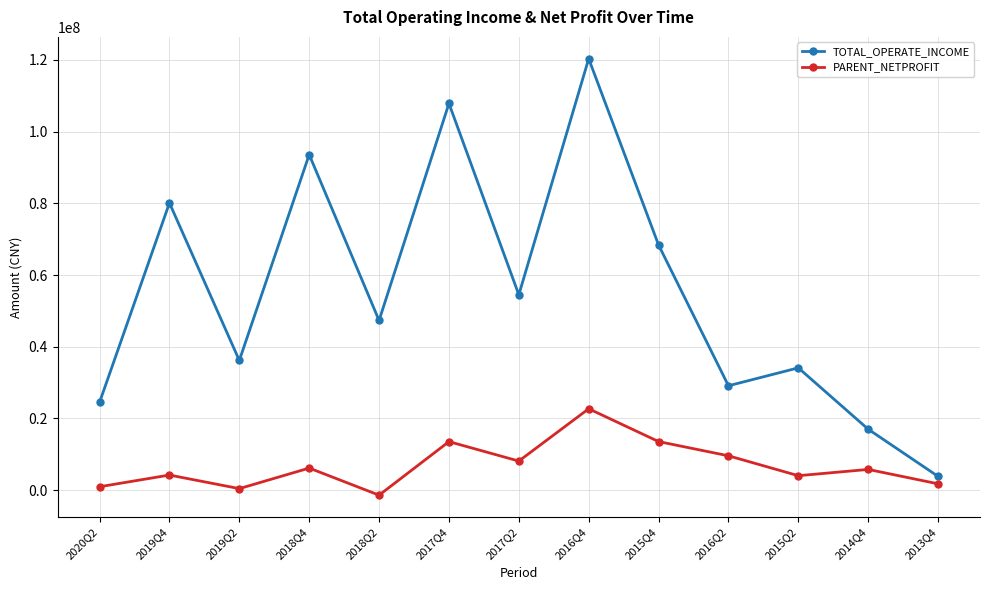

At which label is TOTAL_OPERATE_INCOME closest to 62103178?

2015Q4